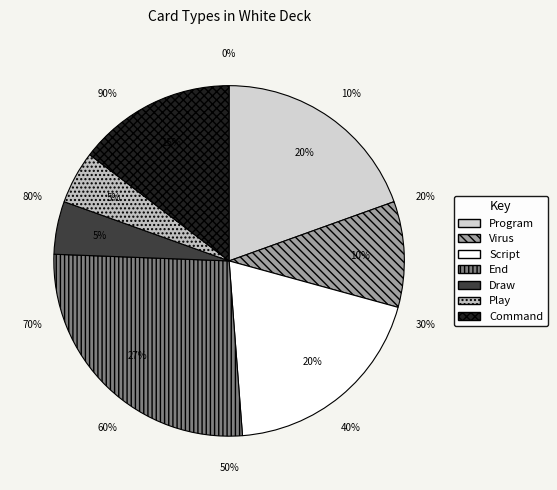

What percentage is the play slice, to the nearest percent?

5%